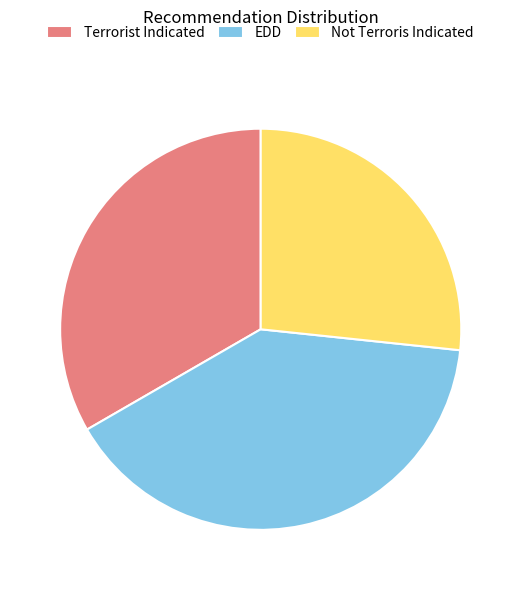

Is there a majority slice in this chart?

No